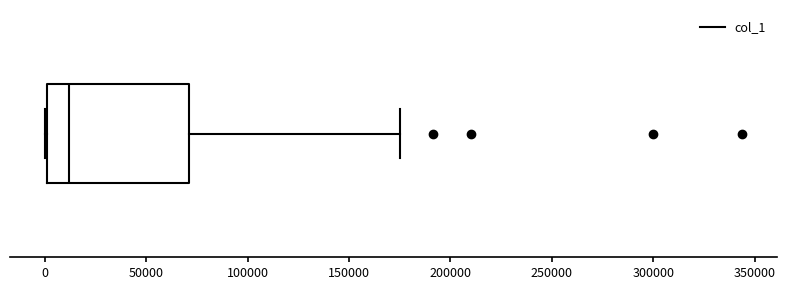

Transcribe this box plot: give where the median line is, the range the box spans, and where the two whiskers end, as read against the x-axis. The values are not printed on the chart, so give them approximately, as read against the axis.

median 10000, box 0 to 70000, whiskers 0 to 175000